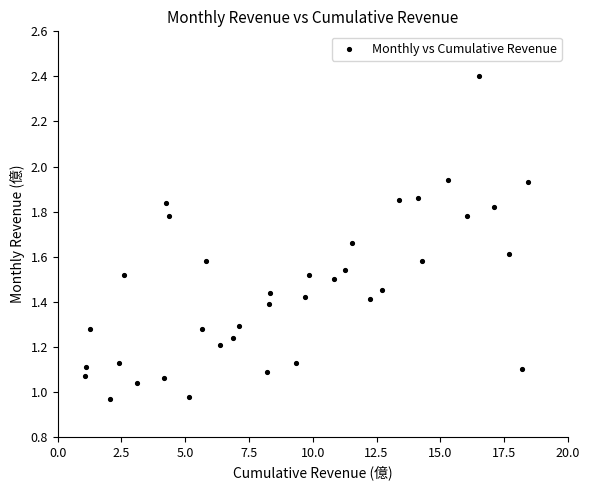

How many points are shown in the scatter plot?

37